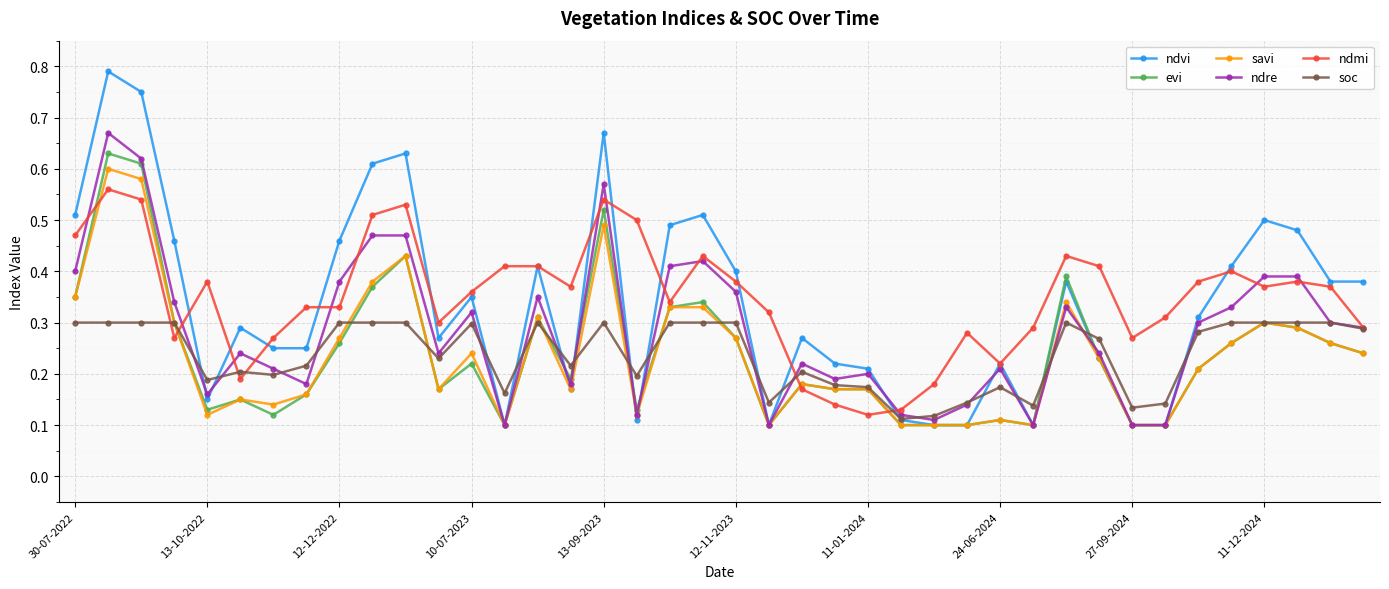

True or false: evi has more than 2 interior local peaks.

True